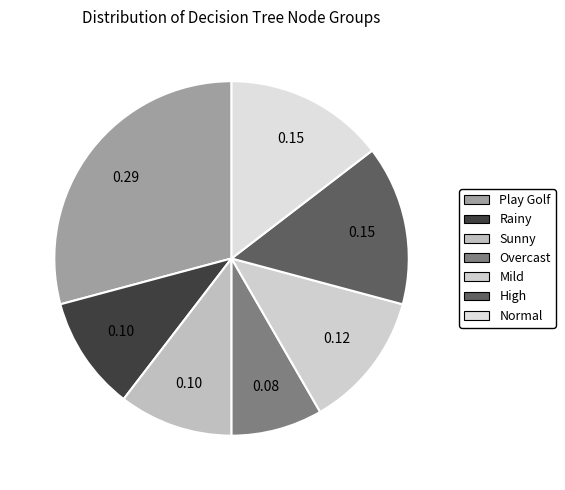

Which slice is the smallest?

Overcast